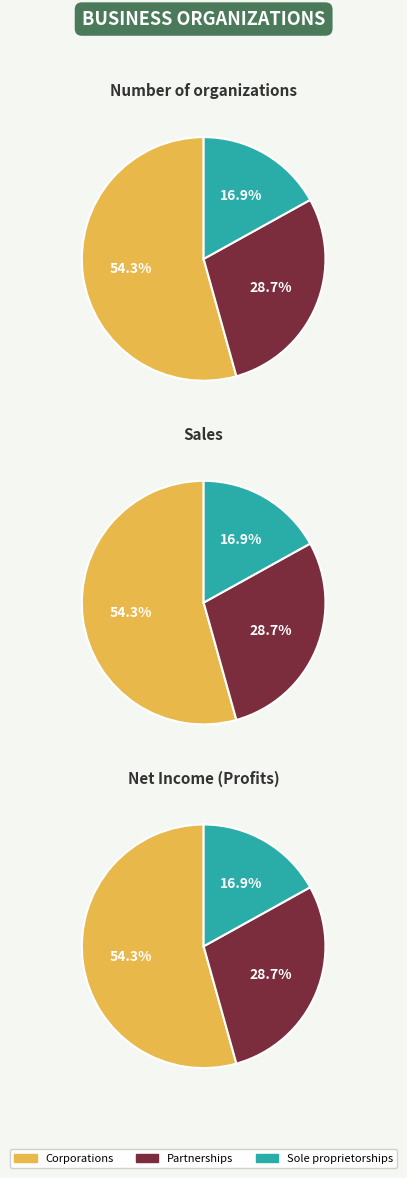

How many segments does this pie chart have?

9